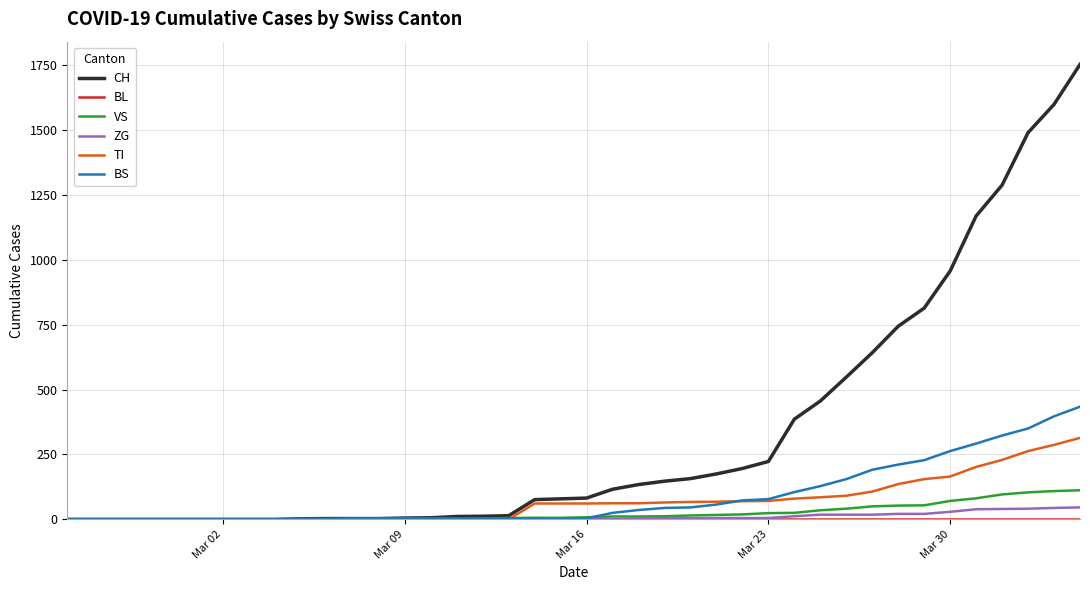

Count the number of data series in this chart.

6